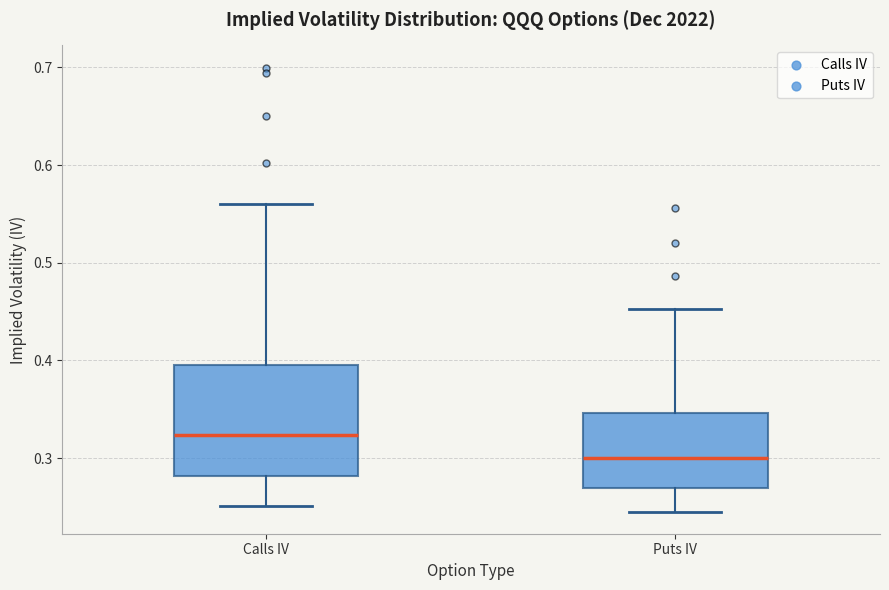

Where does the upper whisker of the box for Calls IV end on the y-axis? The values are not printed on the chart, so give them approximately, as read against the axis.

0.56